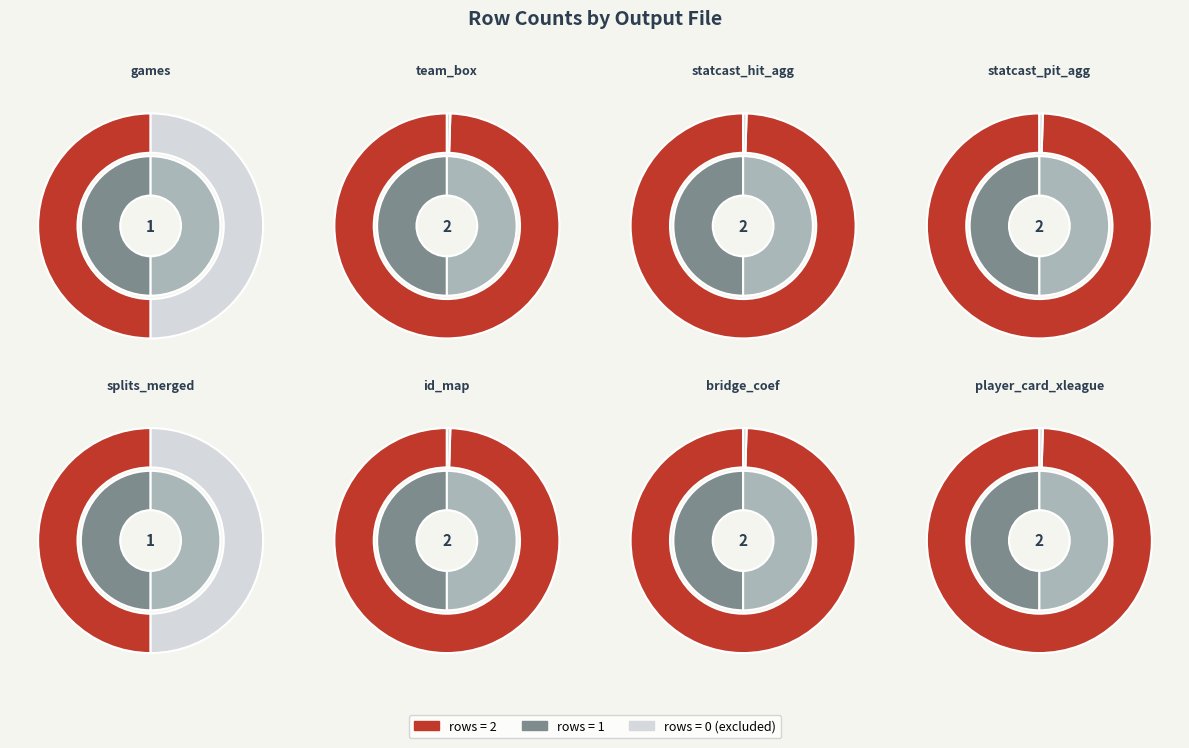

To the nearest percent, what portion does splits_merged.csv represent?

7%